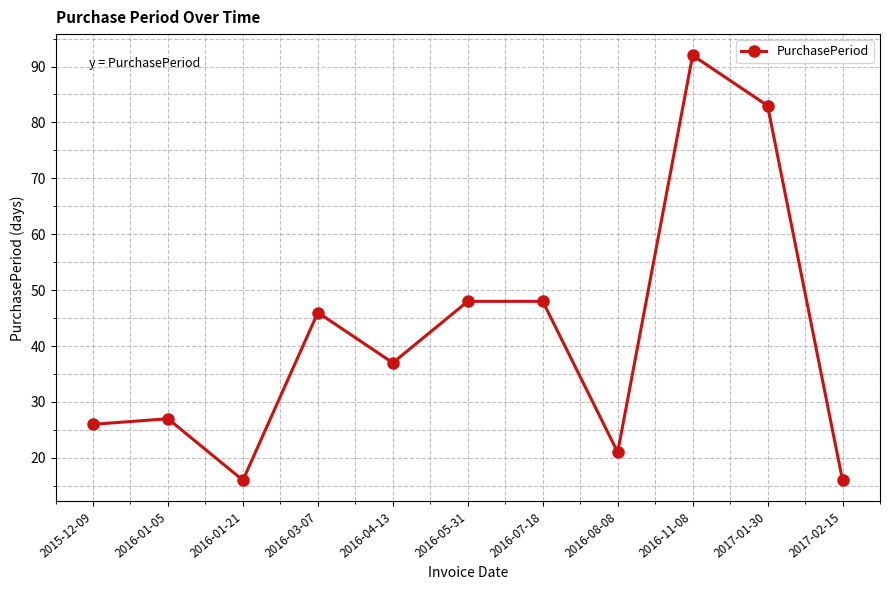

What is the difference between the maximum and minimum values?

76